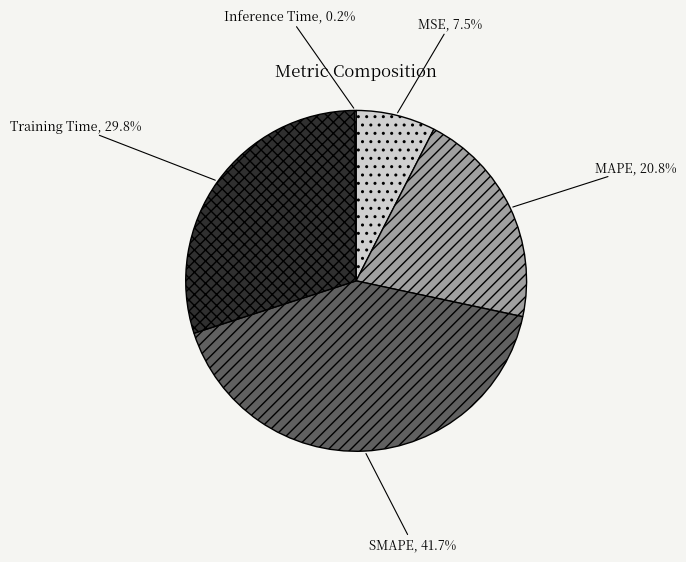

To the nearest percent, what portion does Training Time represent?

30%